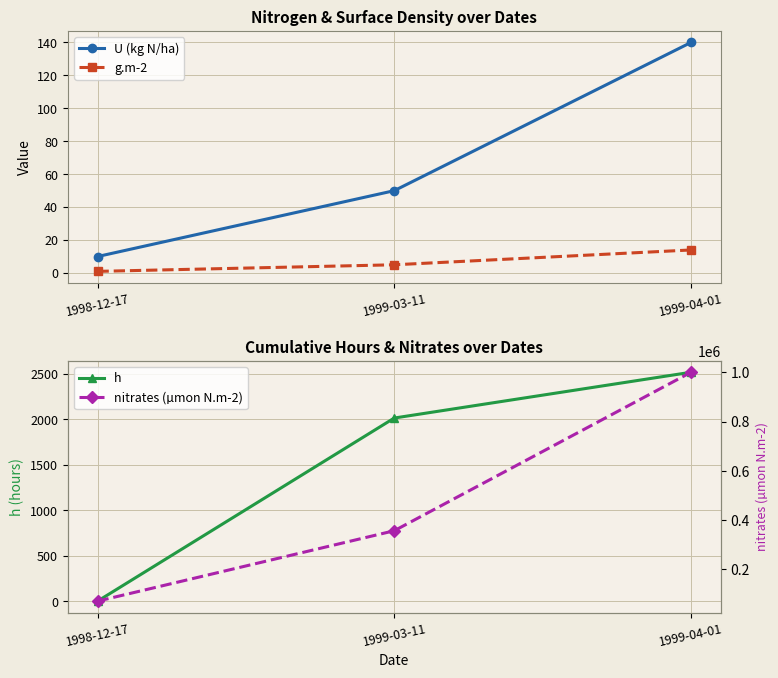

What is the sum of the g.m-2 values at 1998-12-17 and 1999-03-11?

6